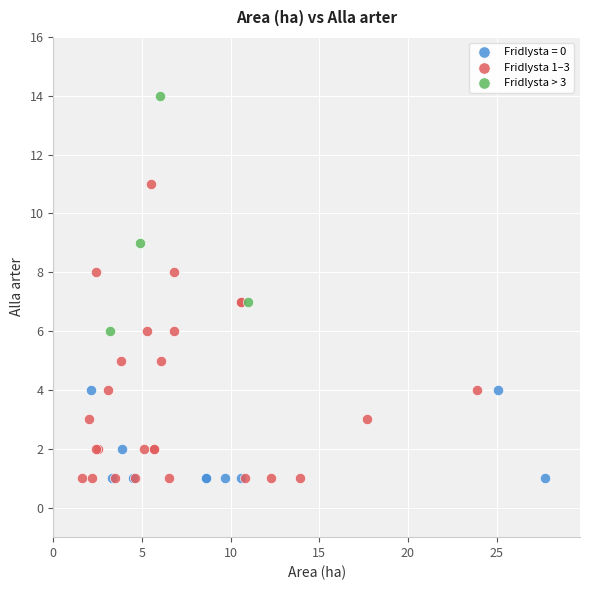

Which series reaches the maximum Y coordinate?

Fridlysta > 3